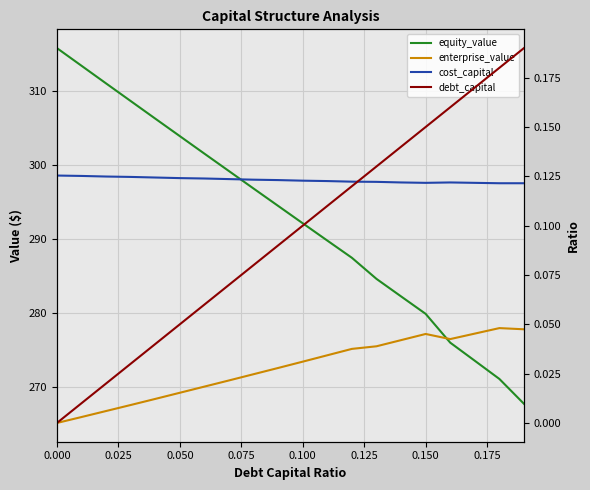

What is the label of the 19th point from the right?

0.025